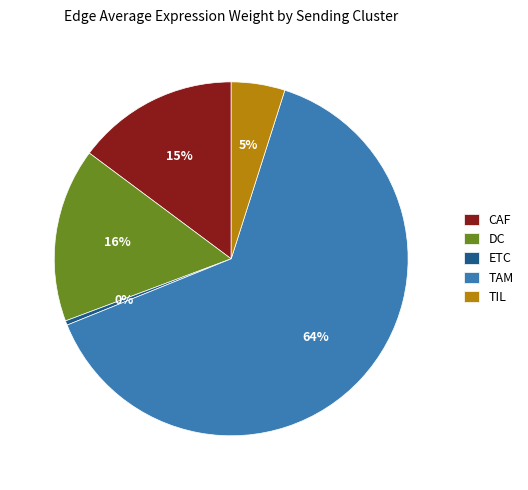

To the nearest percent, what is the difference between the largest and smallest slice percentages?

64%